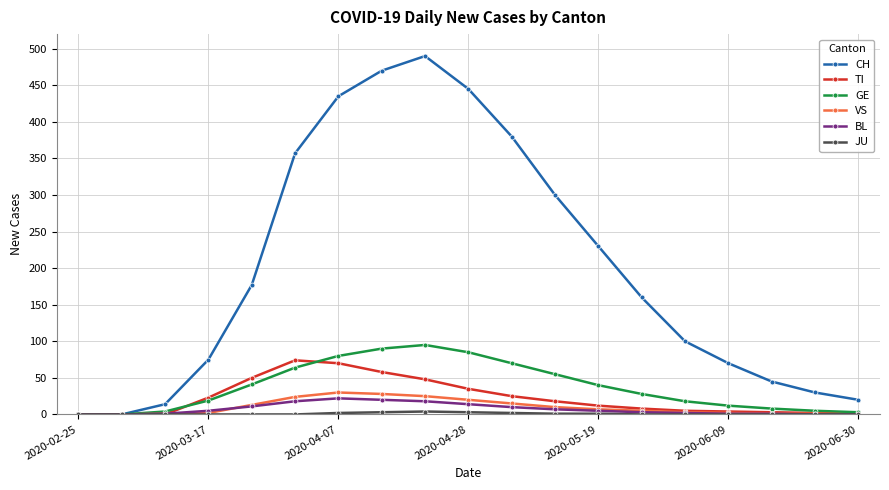

True or false: VS has more than 0 interior local peaks.

True